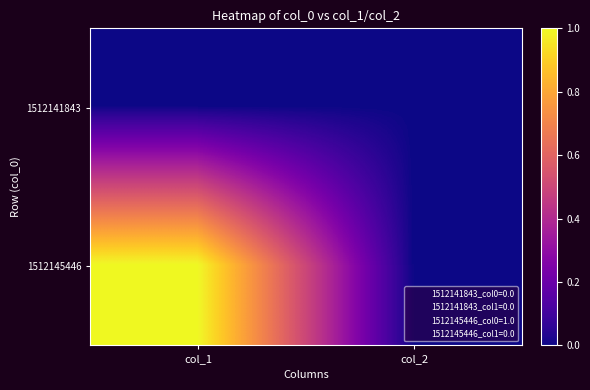

Reading left to right, what are all the values shown in this chart?

1512141843: col_1=0	col_2=0
1512145446: col_1=1	col_2=0